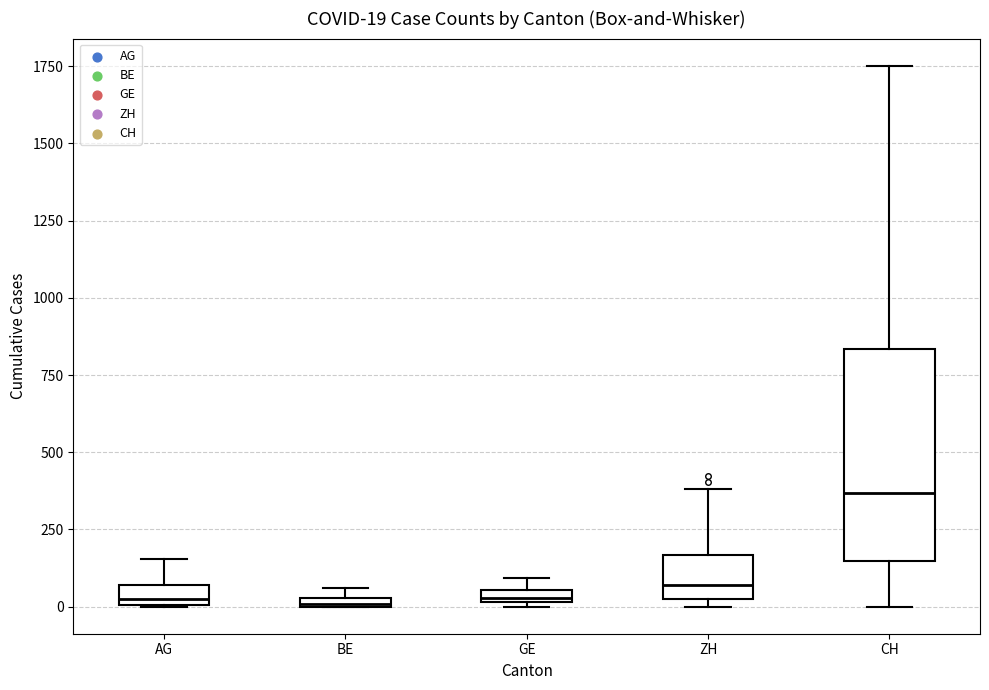

Comparing the boxes themselves (not the whiskers), which one is the tallest?

CH